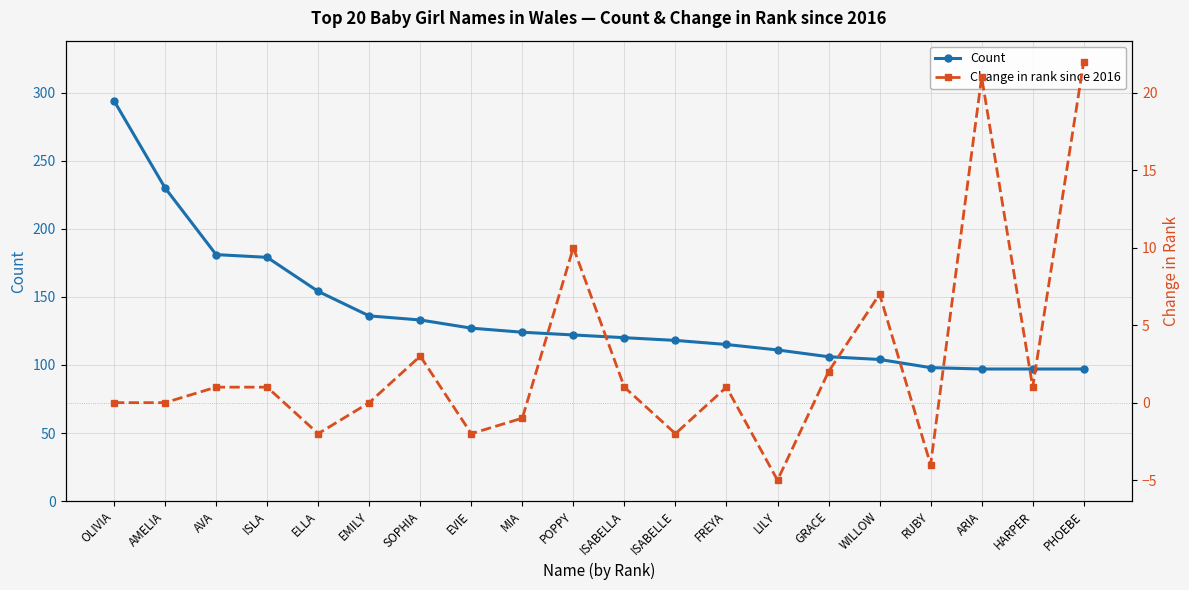

True or false: Count has a value of 50 at RUBY.

False